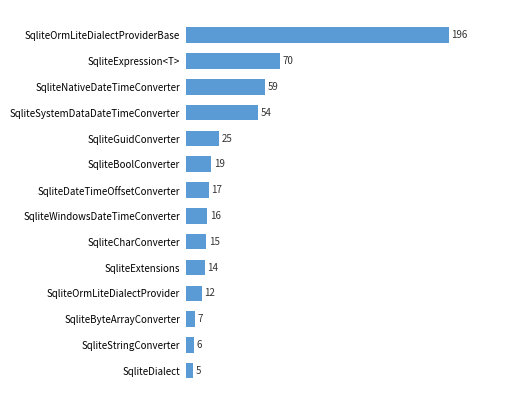

Approximately how many times larger is the value at SqliteOrmLiteDialectProviderBase compared to SqliteExpression<T>?

2.8